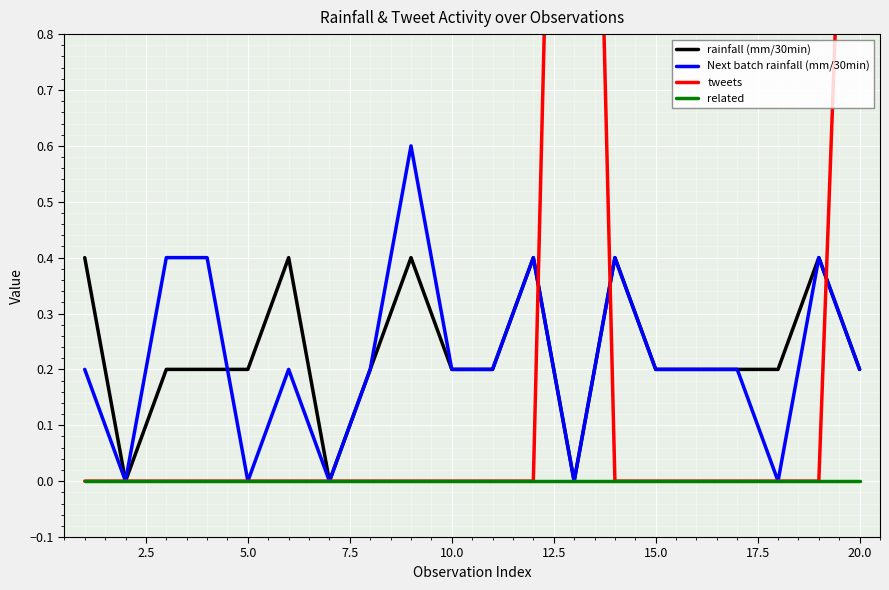

What is the maximum value for rainfall (mm/30min)?

0.4